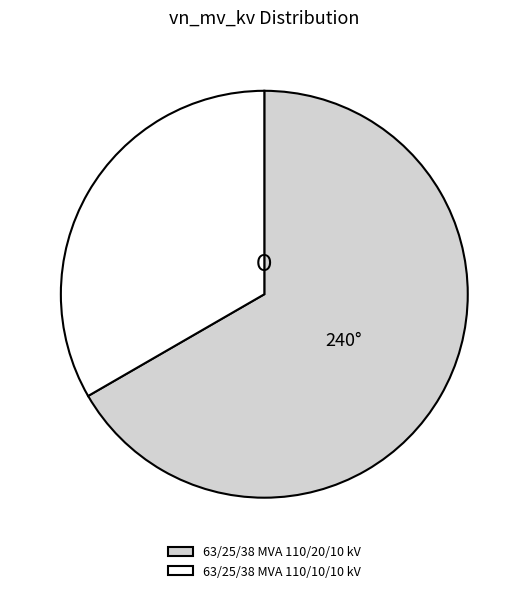

Count the number of slices in the pie.

2